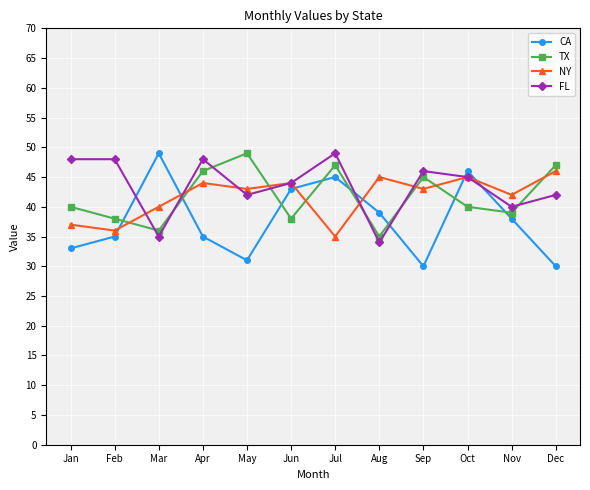

What is the total value across all series at Aug?

153